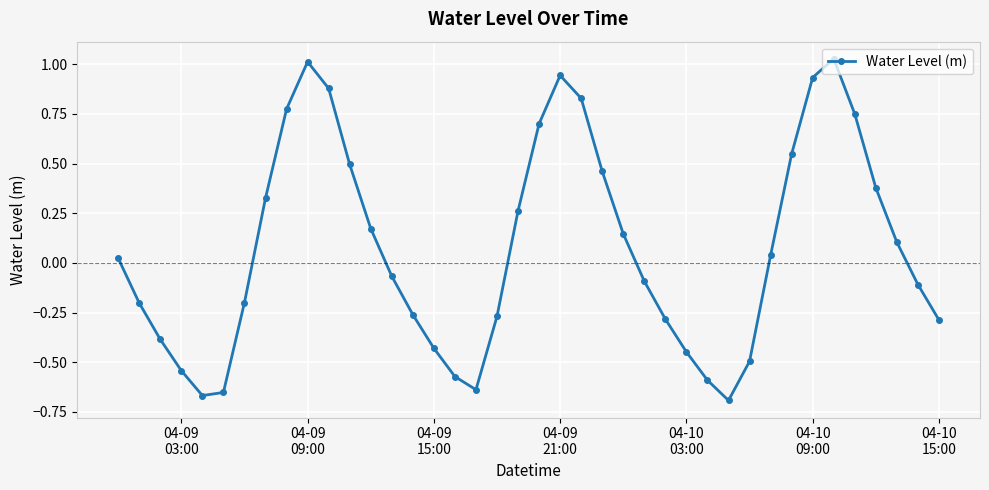

What is the sum of all values?

2.9